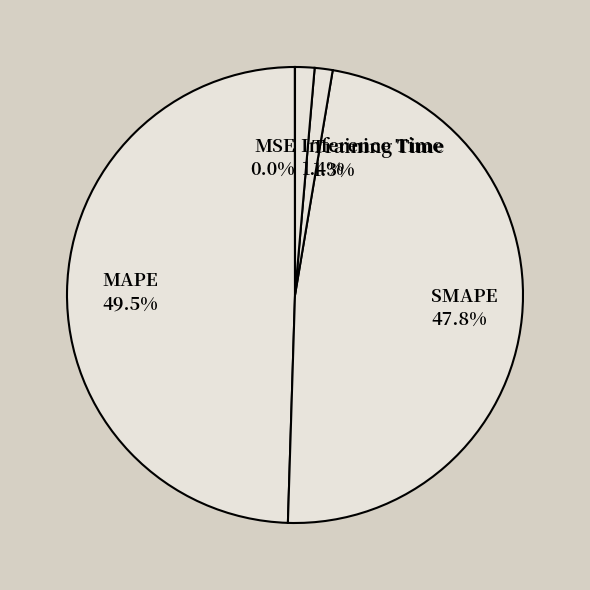

Is there a majority slice in this chart?

No